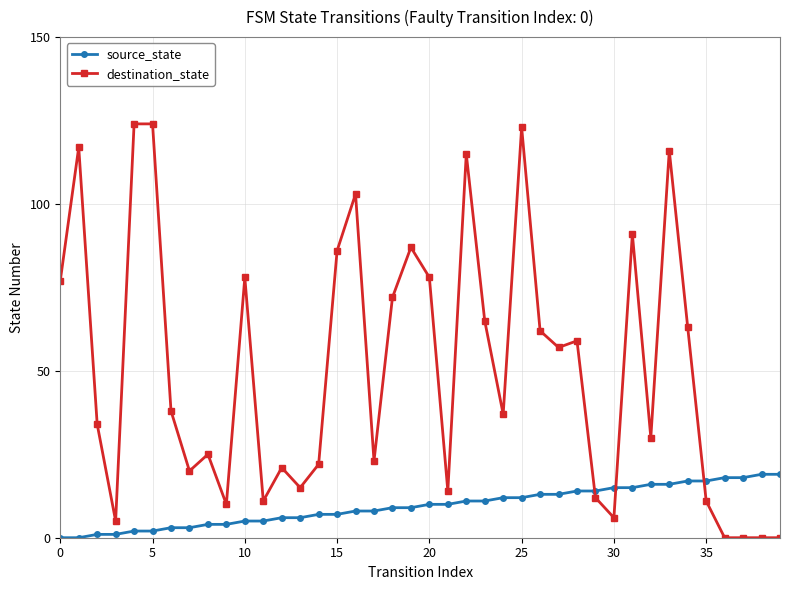

What is the sum of all destination_state values?

2031